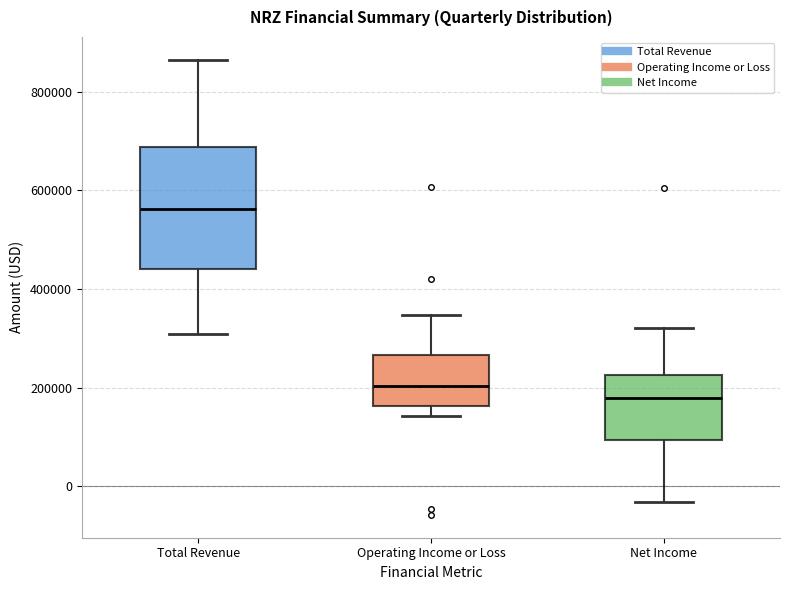

Comparing the boxes themselves (not the whiskers), which one is the tallest?

Total Revenue